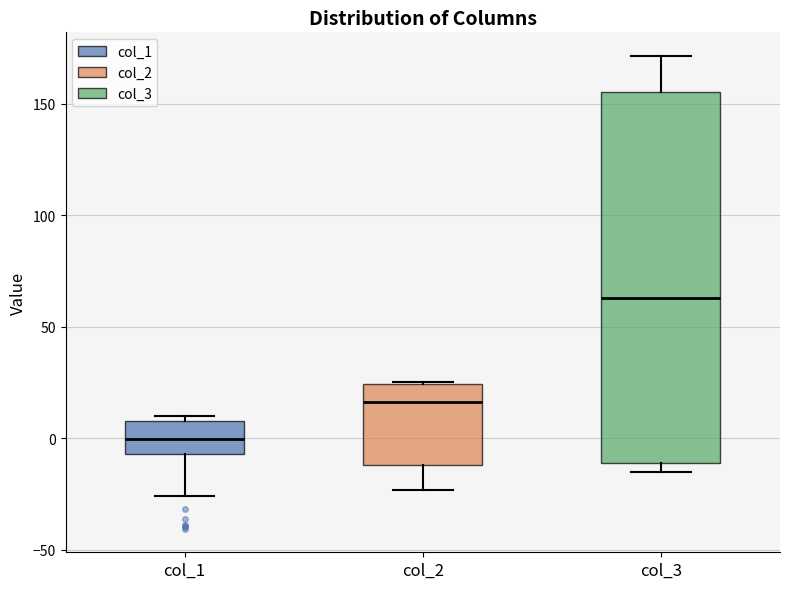

Which box's median line is the lowest?

col_1